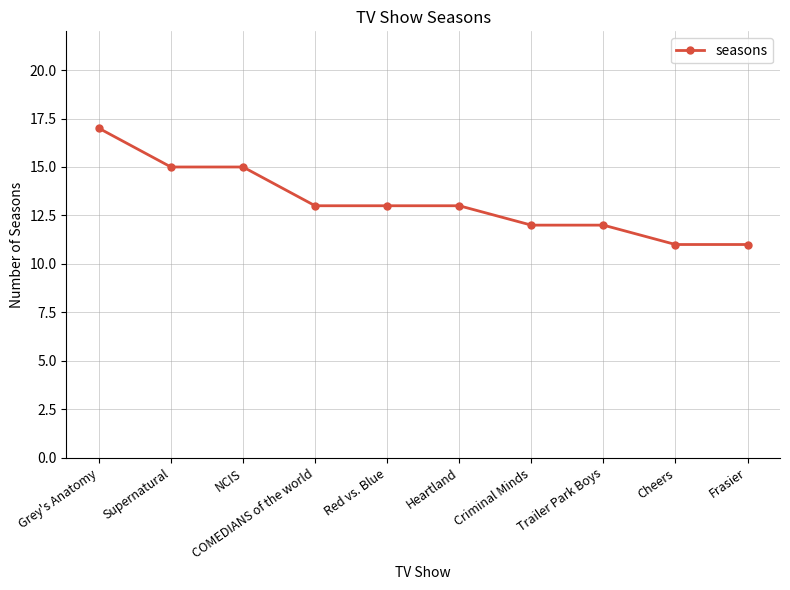

What is the greatest value displayed?

17